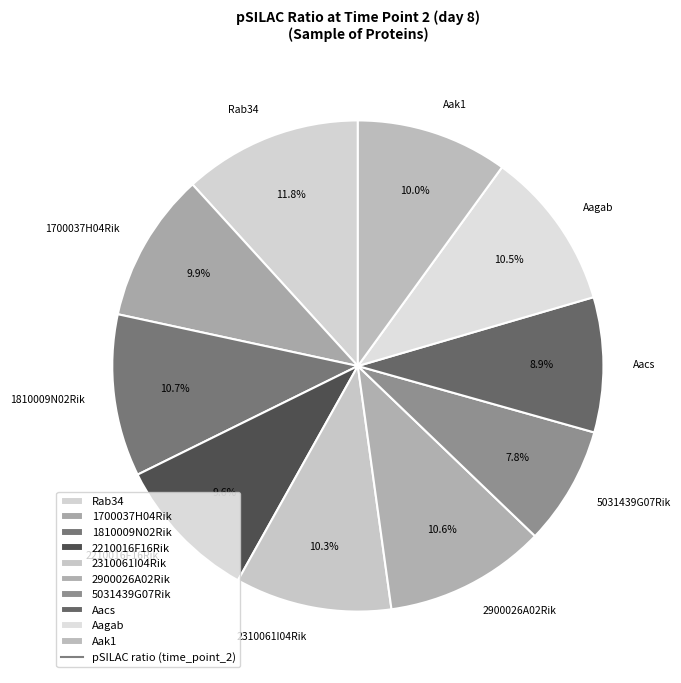

How many slices are in this pie chart?

10